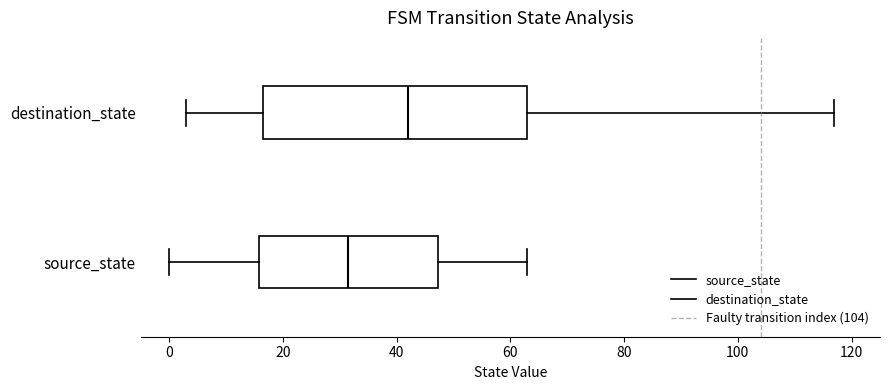

Comparing the boxes themselves (not the whiskers), which one is the widest?

destination_state